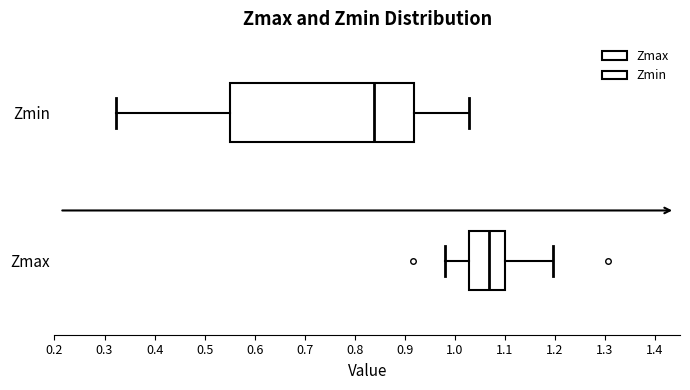

Where does the median line of the box for Zmax sit on the x-axis? The values are not printed on the chart, so give them approximately, as read against the axis.

1.07